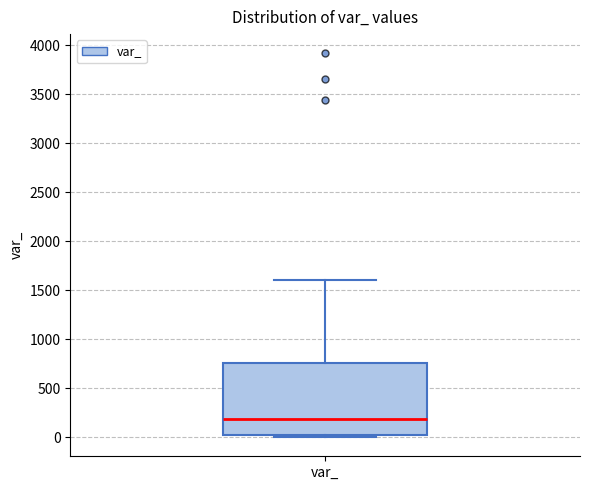

Where does the median line of the box for var_ sit on the y-axis? The values are not printed on the chart, so give them approximately, as read against the axis.

200